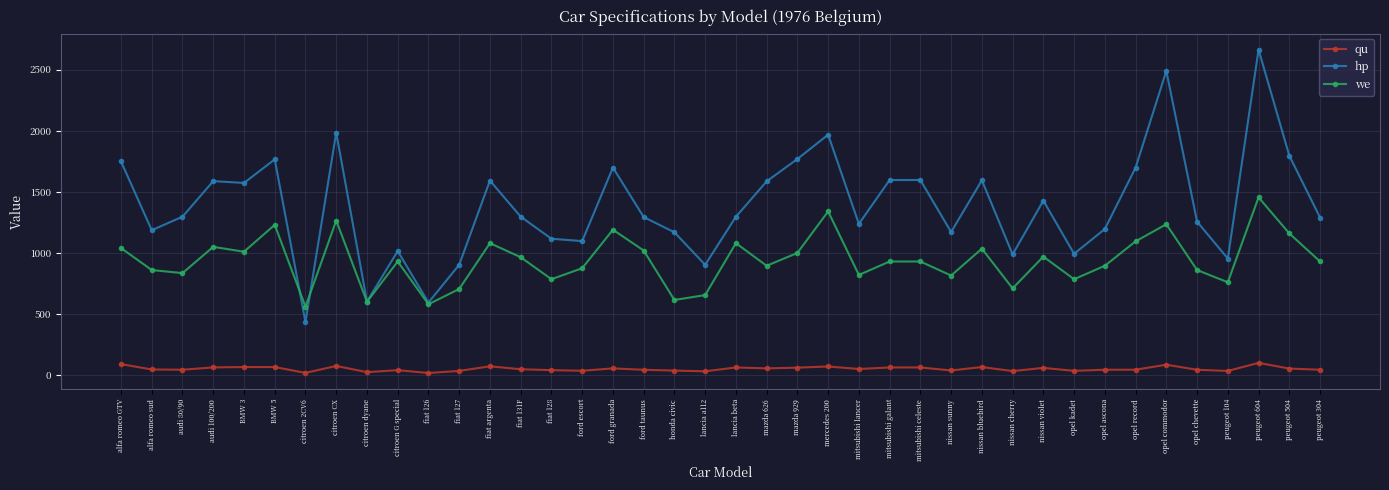

Is it true that we equals 615.0 at honda civic?

True